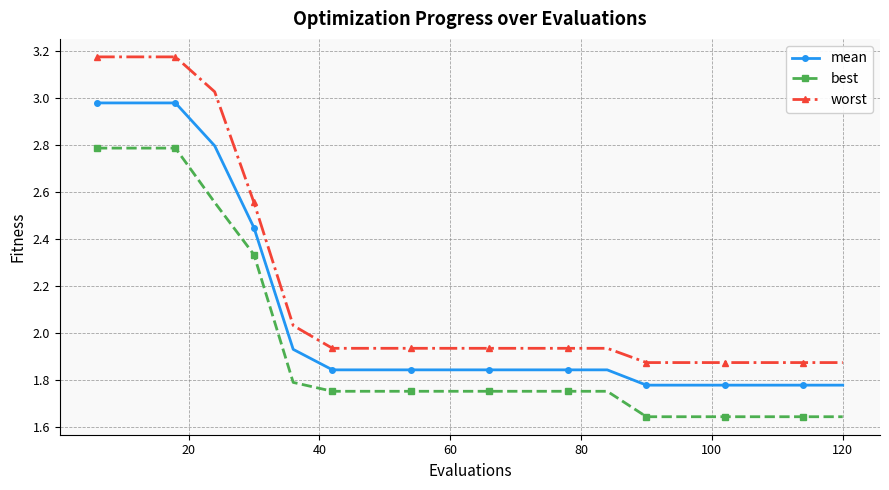

What is the sum of all best values?

38.9